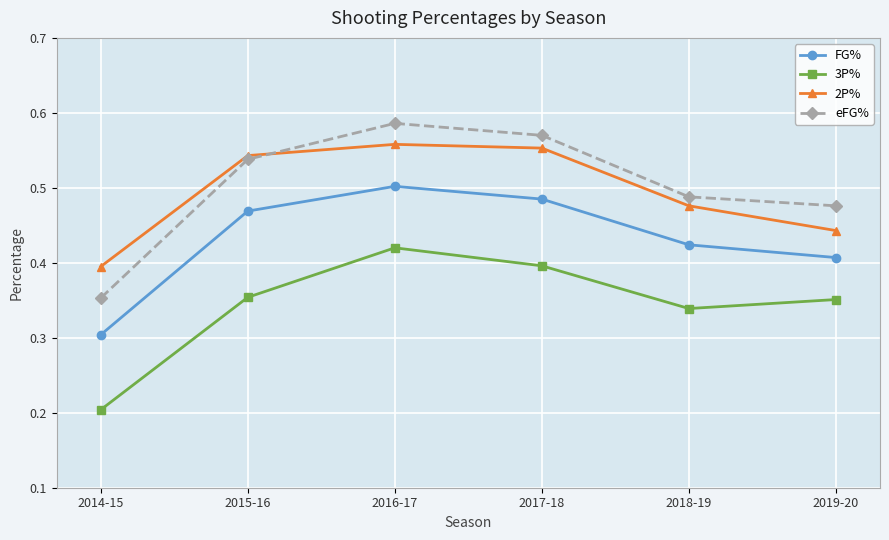

Count the number of data series in this chart.

4